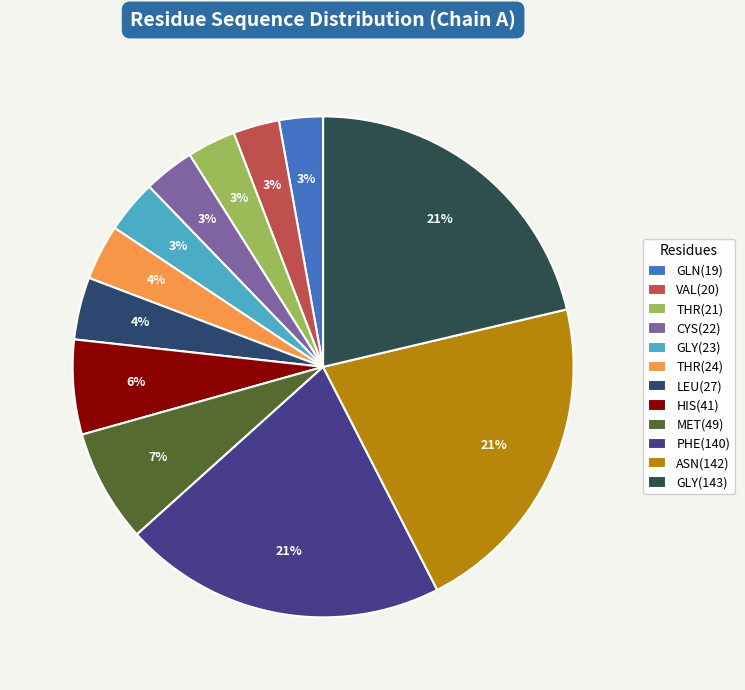

Rank the categories by value from lowest to highest.

GLN, VAL, THR_21, CYS_22, GLY_23, THR_24, LEU, HIS, MET, PHE, ASN, GLY_143